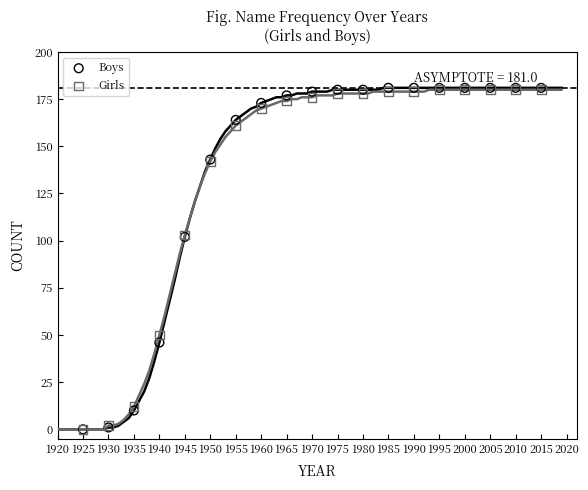

Which series has the largest Y range (max minus min)?

Boys